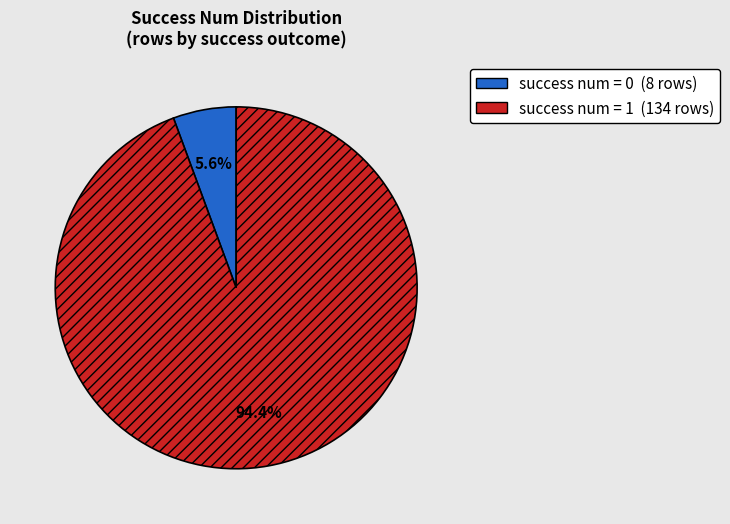

How many slices are in this pie chart?

2